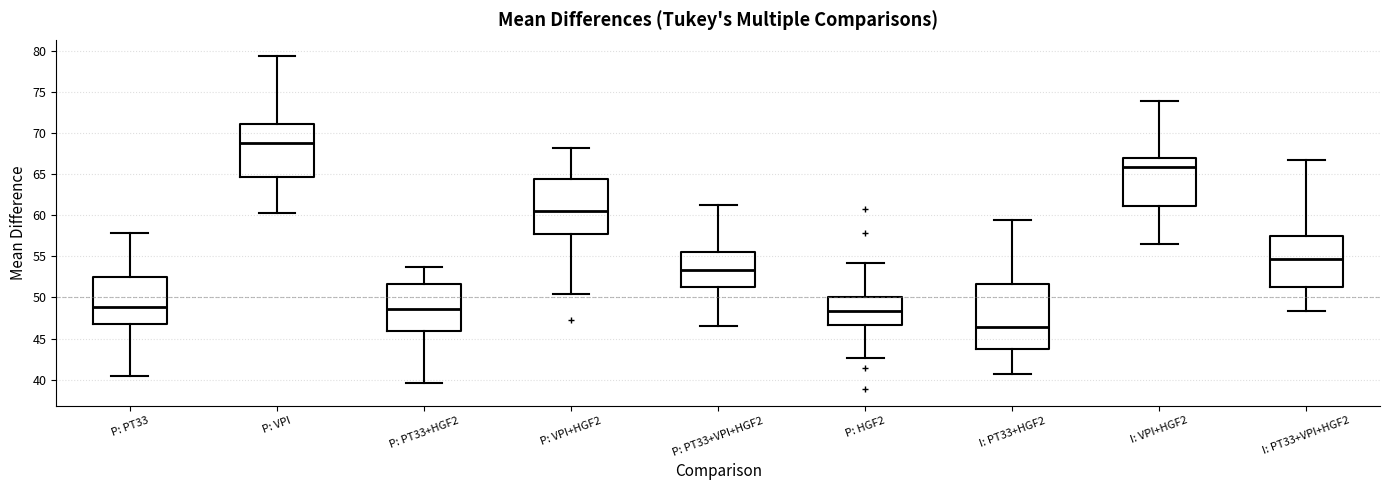

Reading left to right, read every box against the y-axis: the position of its median line, the range the box covers, and the ends of its whiskers. The values are not printed on the chart, so give them approximately, as read against the axis.

P: PT33: median 49.0, box 47.0 to 52.5, whiskers 40.5 to 58.0
P: VPI: median 69.0, box 64.5 to 71.0, whiskers 60.5 to 79.5
P: PT33+HGF2: median 48.5, box 46.0 to 51.5, whiskers 39.5 to 53.5
P: VPI+HGF2: median 60.5, box 58.0 to 64.5, whiskers 50.5 to 68.0
P: PT33+VPI+HGF2: median 53.5, box 51.5 to 55.5, whiskers 46.5 to 61.0
P: HGF2: median 48.5, box 46.5 to 50.0, whiskers 42.5 to 54.0
I: PT33+HGF2: median 46.5, box 44.0 to 51.5, whiskers 40.5 to 59.5
I: VPI+HGF2: median 66.0, box 61.0 to 67.0, whiskers 56.5 to 74.0
I: PT33+VPI+HGF2: median 54.5, box 51.0 to 57.5, whiskers 48.5 to 67.0